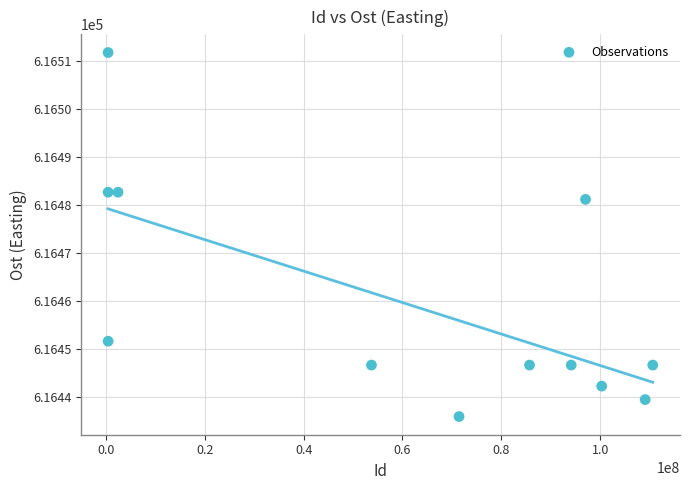

What is the average Y value?

616459.5